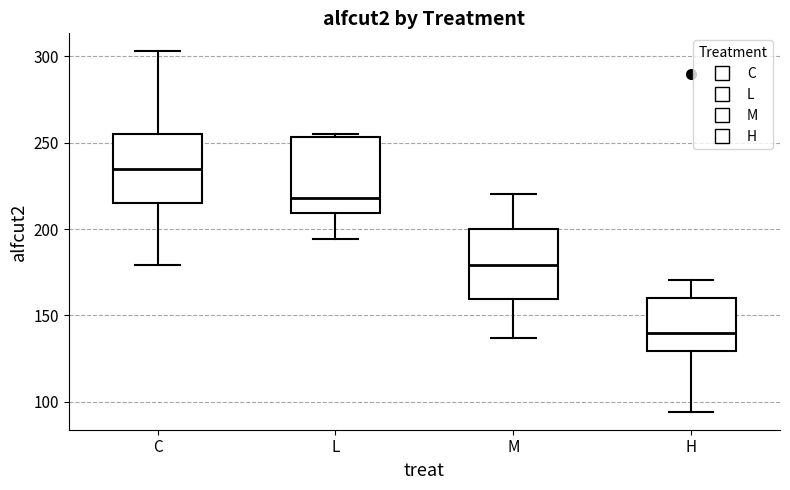

Reading left to right, transcribe this box plot: for each box, give where its median line is, the range the box spans, and where its two whiskers end, as read against the y-axis. The values are not printed on the chart, so give them approximately, as read against the axis.

C: median 235, box 215 to 255, whiskers 180 to 305
L: median 220, box 210 to 255, whiskers 195 to 255 (just above the box's upper edge)
M: median 180, box 160 to 200, whiskers 135 to 220
H: median 140, box 130 to 160, whiskers 95 to 170